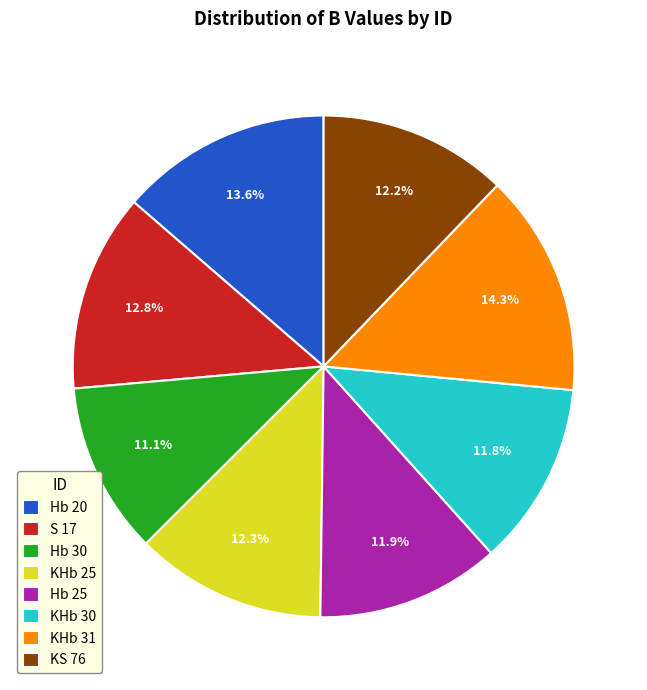

How many slices are in this pie chart?

8